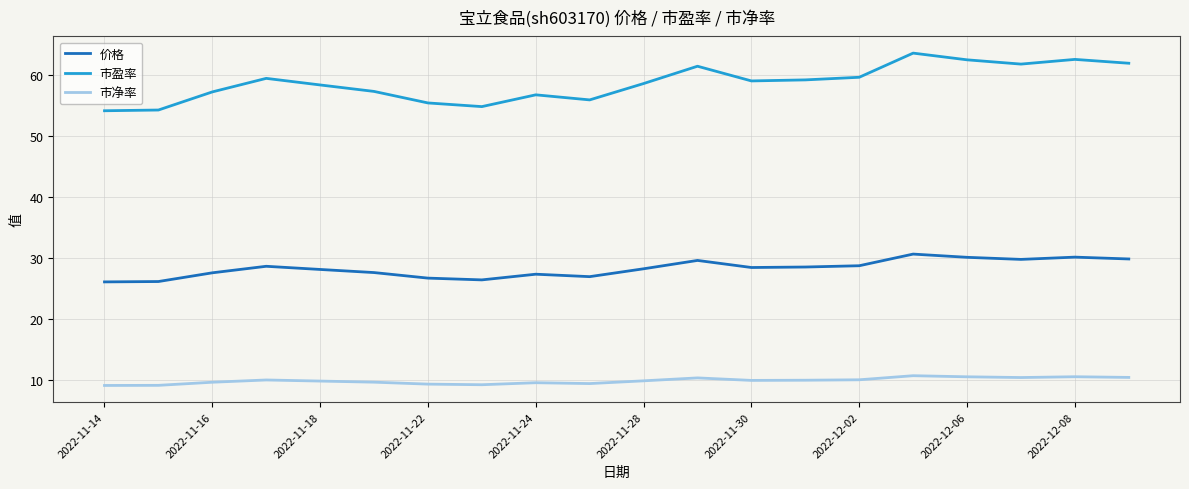

Rank the series by their average value, from lowest to highest.

市净率, 价格, 市盈率